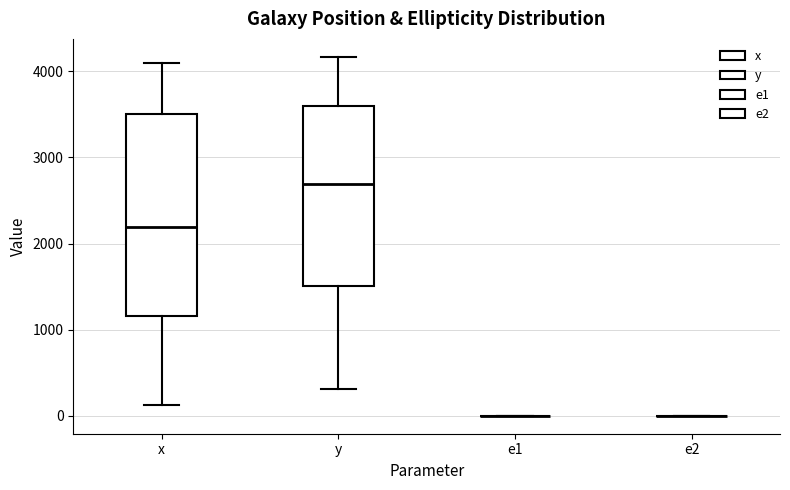

Reading left to right, read every box against the y-axis: the position of its median line, the range the box covers, and the ends of its whiskers. The values are not printed on the chart, so give them approximately, as read against the axis.

x: median 2200, box 1200 to 3500, whiskers 100 to 4100
y: median 2700, box 1500 to 3600, whiskers 300 to 4200
e1: box collapsed to a line at 0, whiskers 0 to 0
e2: box collapsed to a line at 0, whiskers 0 to 0